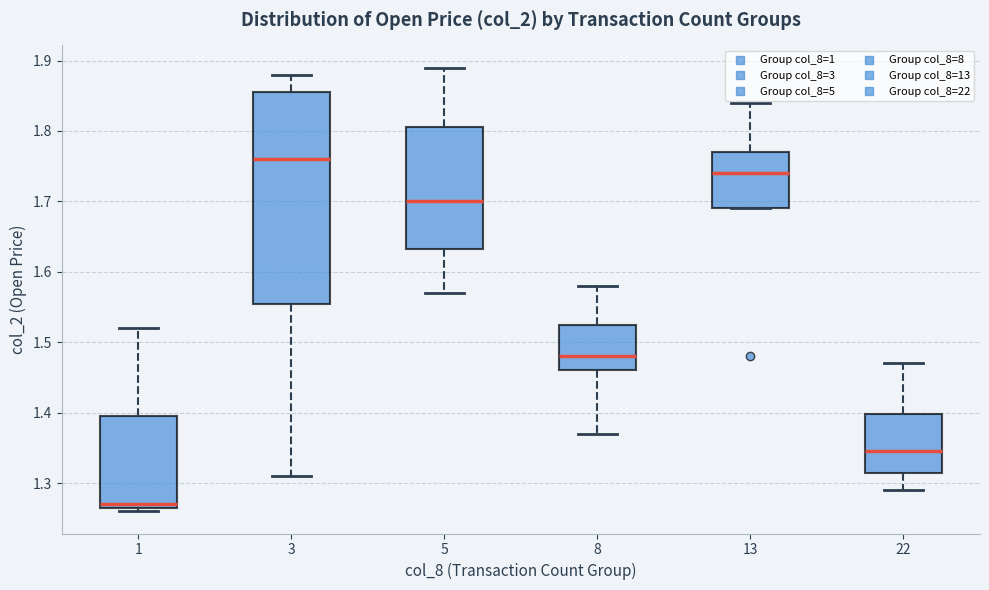

Where does the upper whisker of the box at x = 1 end on the y-axis? The values are not printed on the chart, so give them approximately, as read against the axis.

1.52